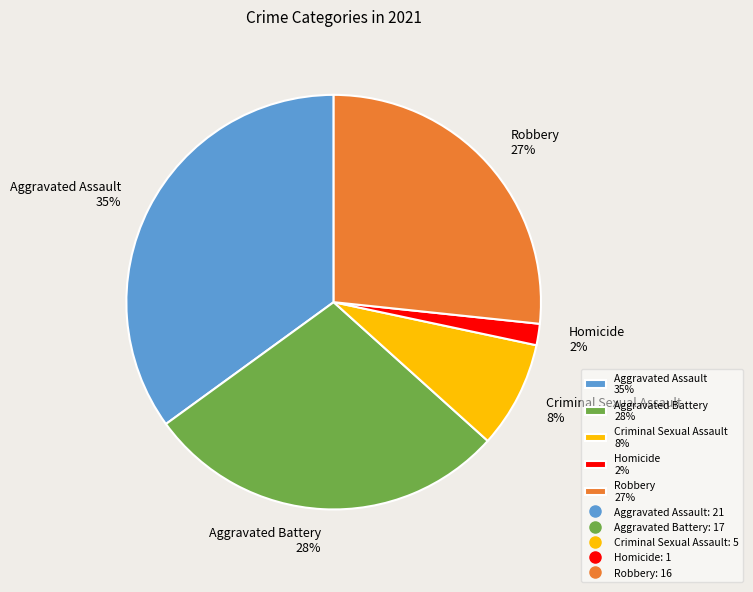

Is it true that Aggravated Battery is 28% of the pie?

True